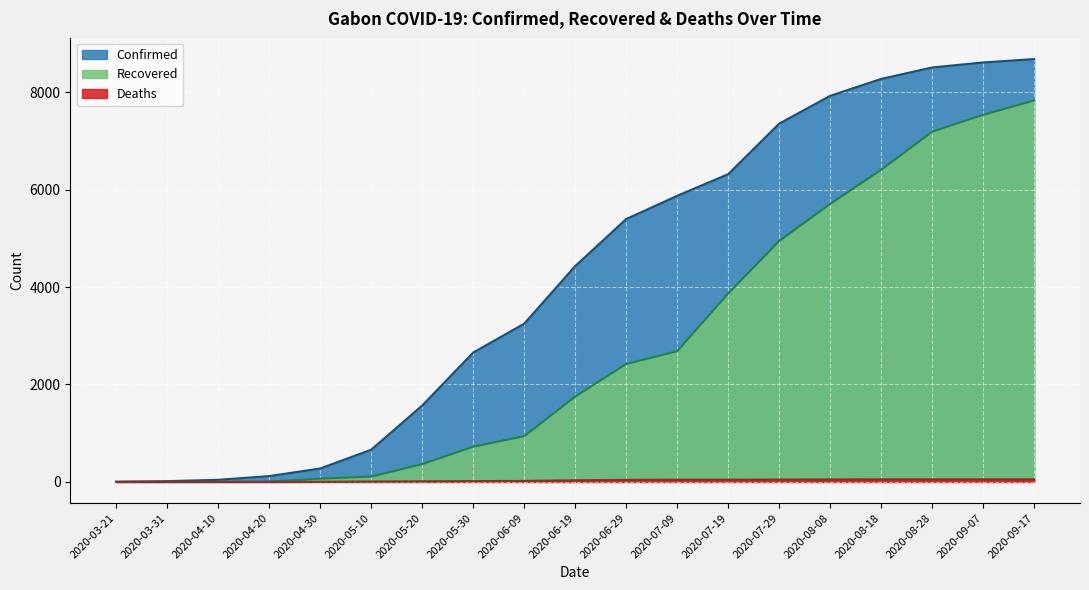

What is the greatest value displayed?

8678